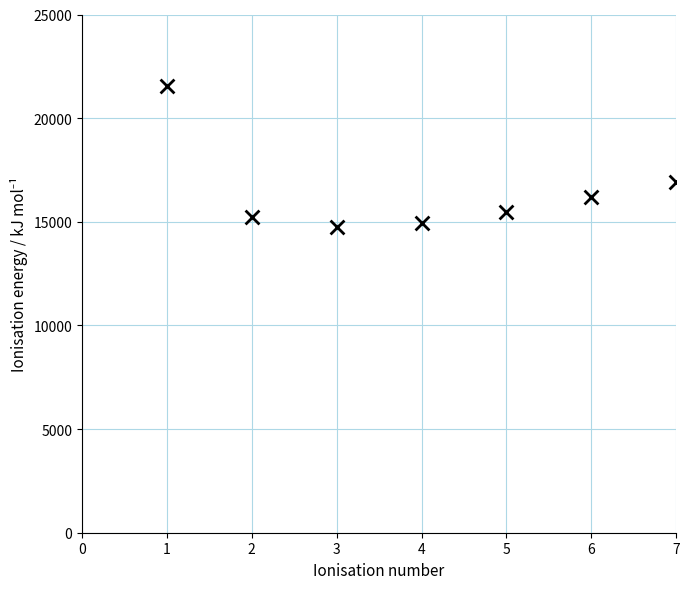

What is the range of Y values (max minus min)?

6795.1